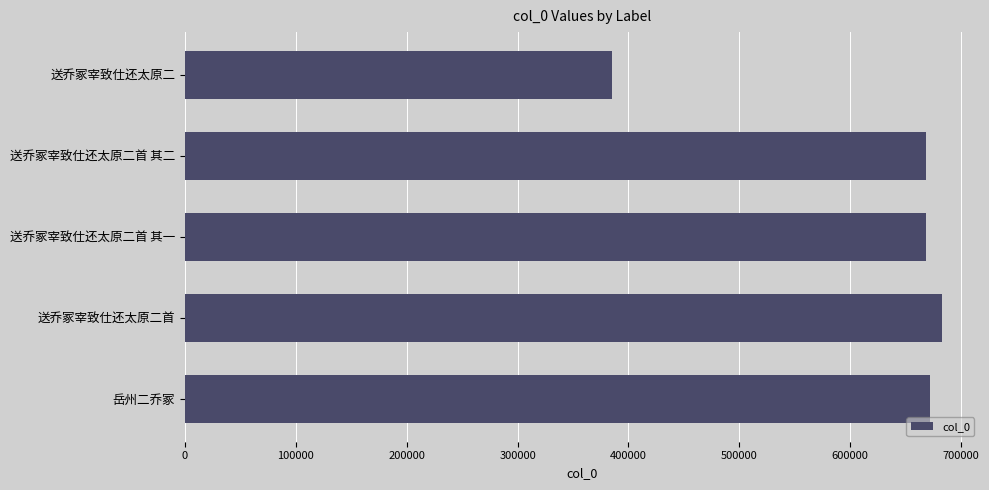

What is the label of the 2nd bar from the bottom?

送乔冢宰致仕还太原二首